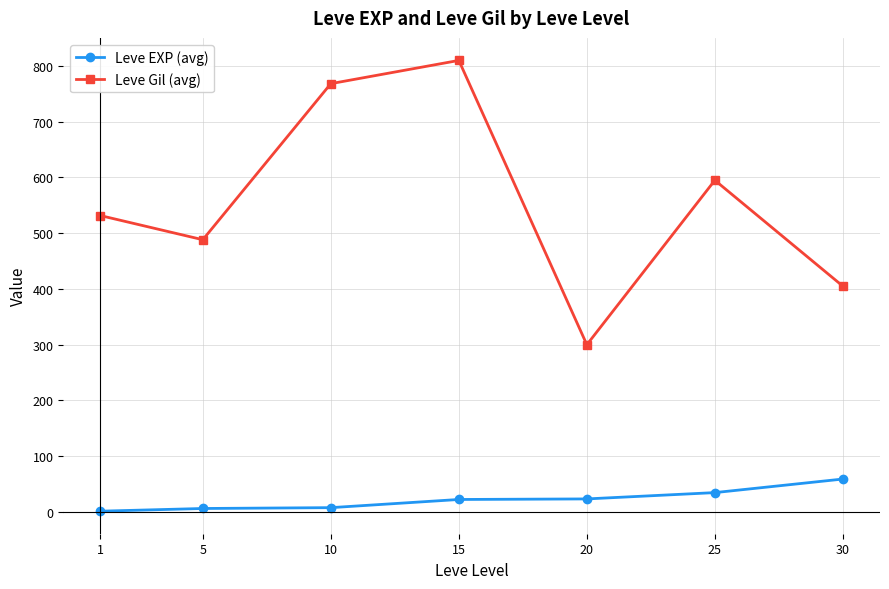

Which series has the widest spread of values?

Leve Gil (avg)